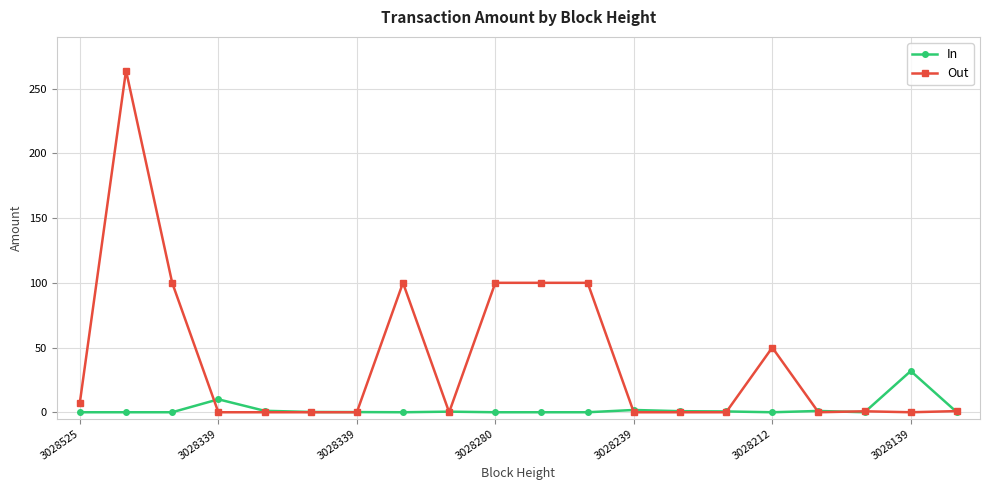

What are all the series names shown in the legend?

In, Out